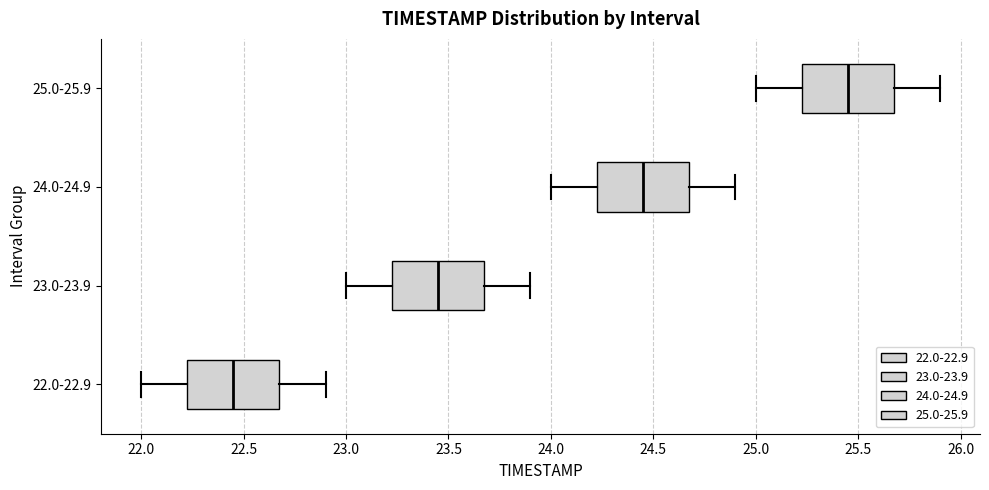

Reading bottom to top, read every box against the x-axis: the position of its median line, the range the box covers, and the ends of its whiskers. The values are not printed on the chart, so give them approximately, as read against the axis.

22.0-22.9: median 22.45, box 22.25 to 22.70, whiskers 22.00 to 22.90
23.0-23.9: median 23.45, box 23.25 to 23.70, whiskers 23.00 to 23.90
24.0-24.9: median 24.45, box 24.25 to 24.70, whiskers 24.00 to 24.90
25.0-25.9: median 25.45, box 25.25 to 25.70, whiskers 25.00 to 25.90